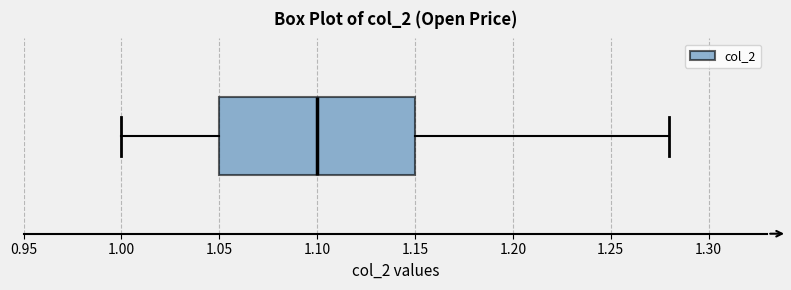

Transcribe this box plot: give where the median line is, the range the box spans, and where the two whiskers end, as read against the x-axis. The values are not printed on the chart, so give them approximately, as read against the axis.

median 1.10, box 1.05 to 1.15, whiskers 1.00 to 1.28